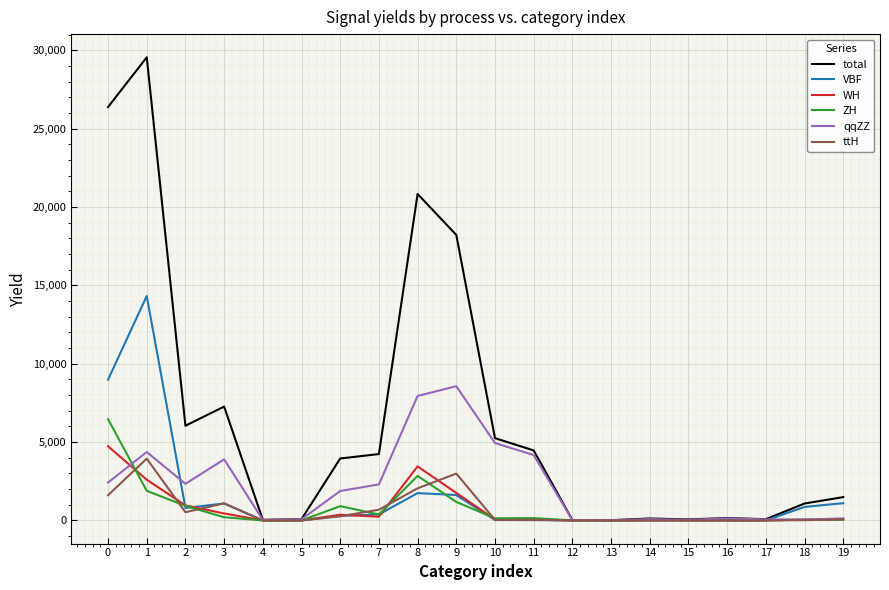

The value of total at 9 is 18222.3. True or false?

True